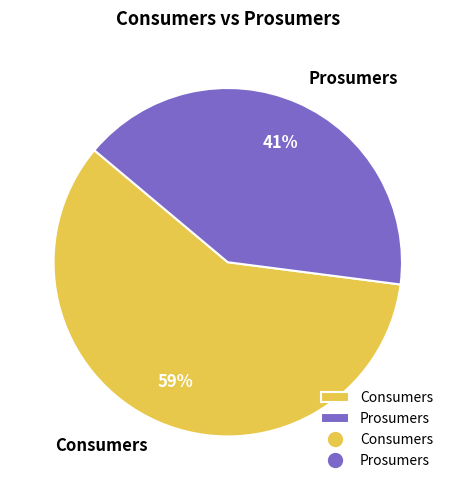

Is the sum of Consumers and Prosumers greater than half?

Yes